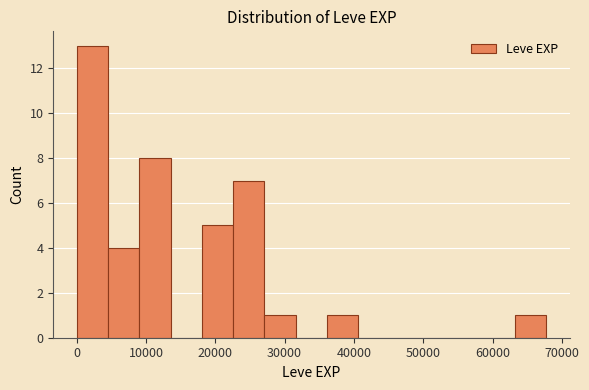

Reading left to right, list every bar in this chart as the range it spans on the x-axis followed by its height. Neither the bar edges nor the heights are printed on the chart, so give them approximately, as read against the axes.

0 to 5000: 13
5000 to 9000: 4
9000 to 14000: 8
14000 to 18000: 0
18000 to 23000: 5
23000 to 27000: 7
27000 to 32000: 1
32000 to 36000: 0
36000 to 41000: 1
41000 to 45000: 0
45000 to 50000: 0
50000 to 54000: 0
54000 to 59000: 0
59000 to 63000: 0
63000 to 68000: 1